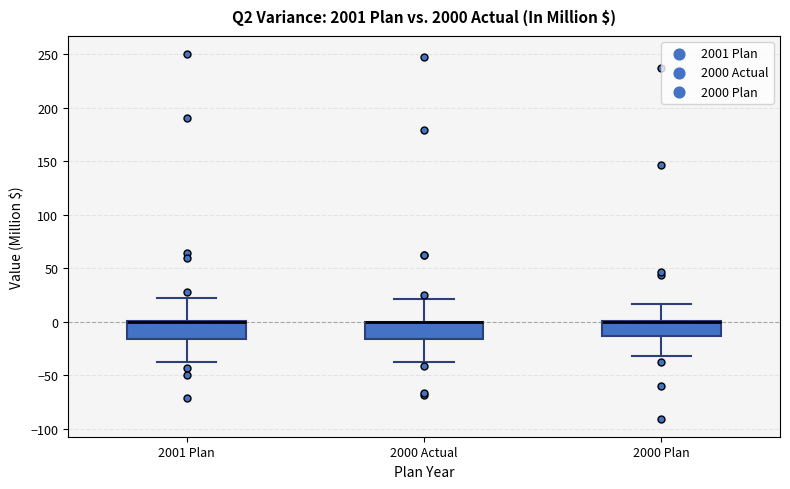

Where is the lower edge of the box for 2000 Plan on the y-axis? The values are not printed on the chart, so give them approximately, as read against the axis.

-15